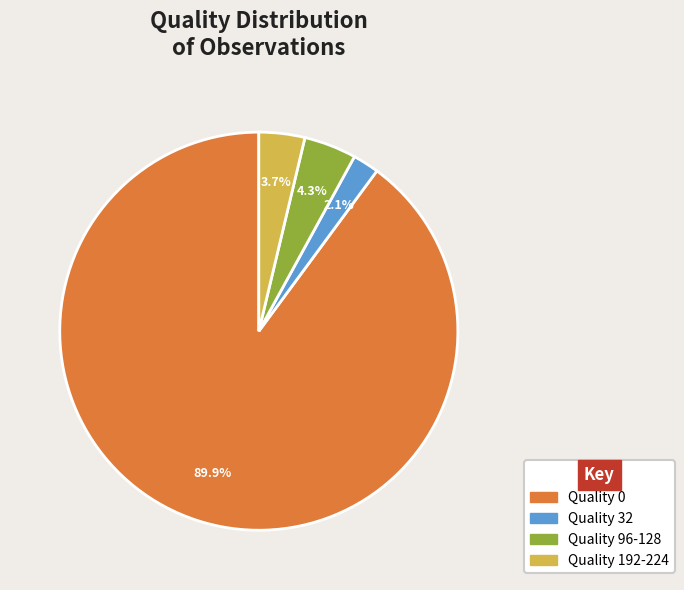

Rank the categories by value from highest to lowest.

Quality 0, Quality 96-128, Quality 192-224, Quality 32